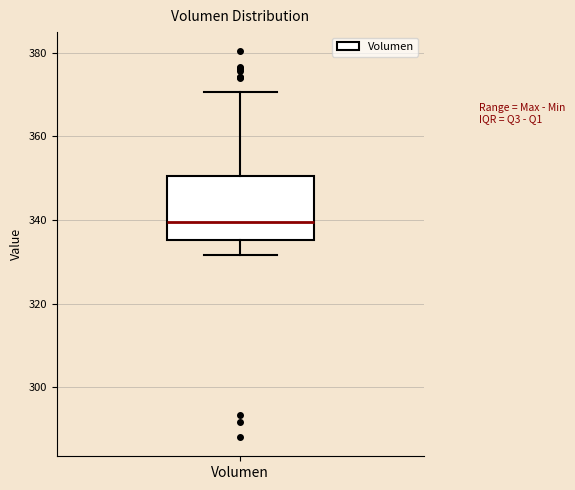

Transcribe this box plot: give where the median line is, the range the box spans, and where the two whiskers end, as read against the y-axis. The values are not printed on the chart, so give them approximately, as read against the axis.

median 340, box 336 to 350, whiskers 332 to 370